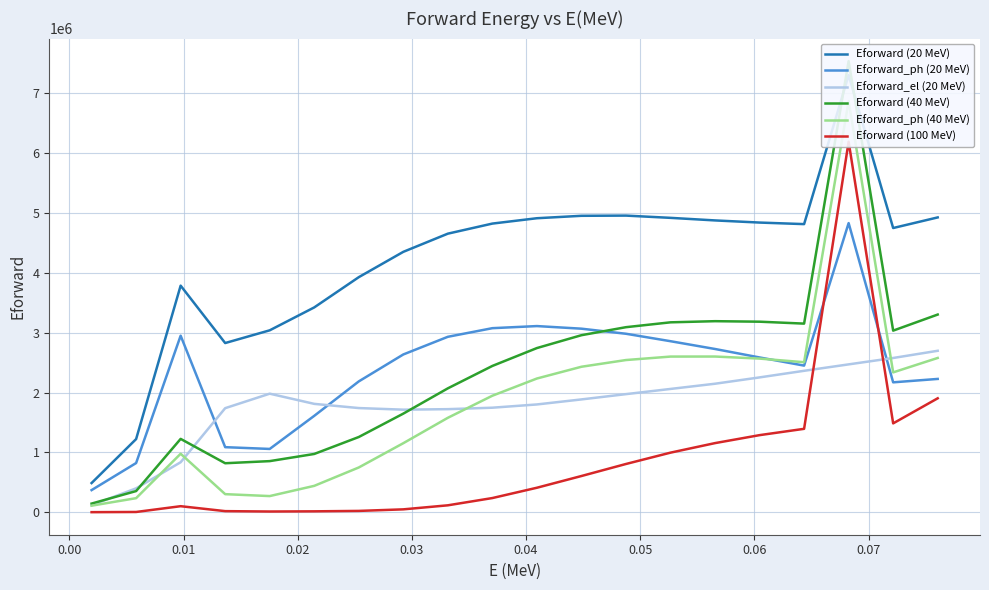

Rank the series by their maximum value, from highest to lowest.

Eforward (40 MeV), Eforward (20 MeV), Eforward_ph (40 MeV), Eforward (100 MeV), Eforward_ph (20 MeV), Eforward_el (20 MeV)